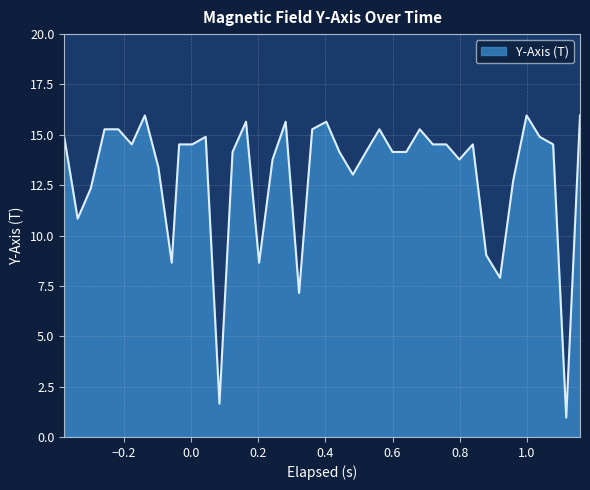

What is the difference between the second highest and minimum values?

15.0